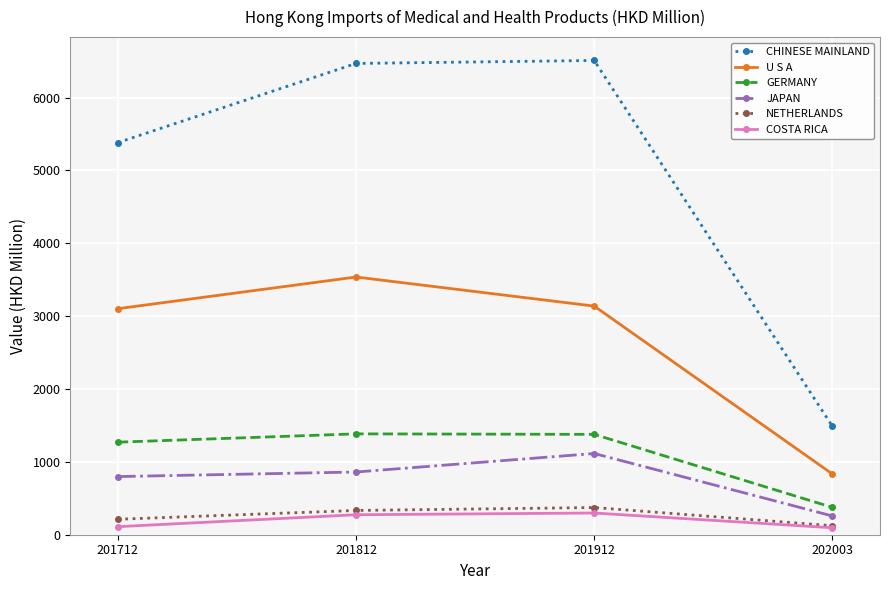

How many interior local peaks does the NETHERLANDS series have?

1